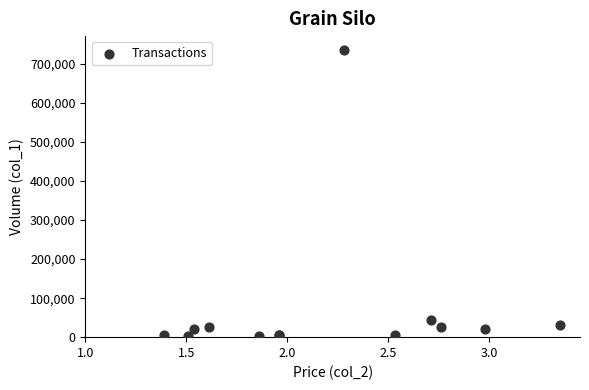

What Y value in the scatter plot is closest to 369500?

45000